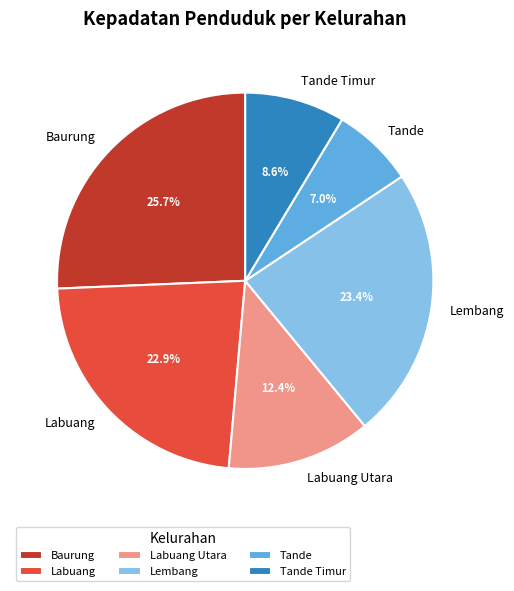

True or false: Tande Timur accounts for 23% of the total.

False